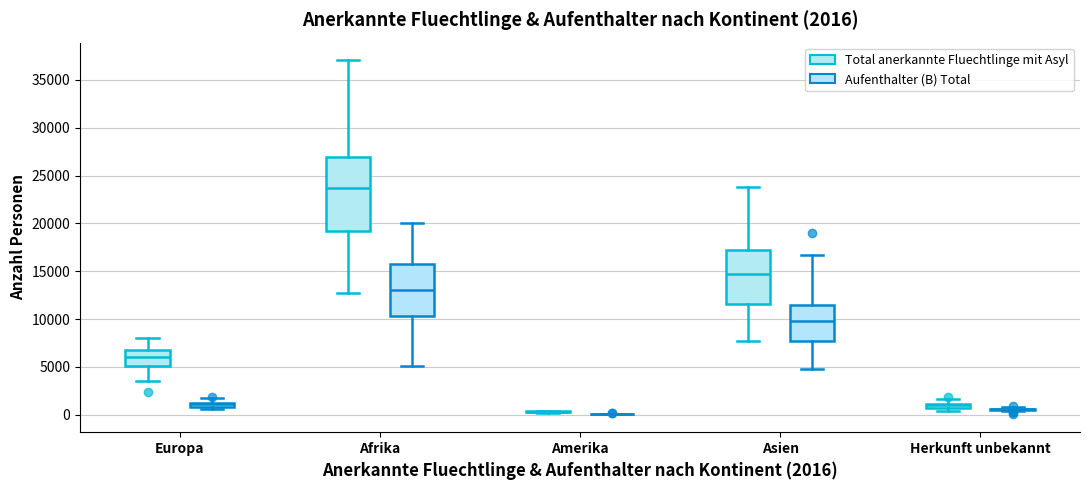

Comparing the boxes themselves (not the whiskers), which one is the tallest?

Afrika (Total anerkannte Fluechtlinge mit Asyl)